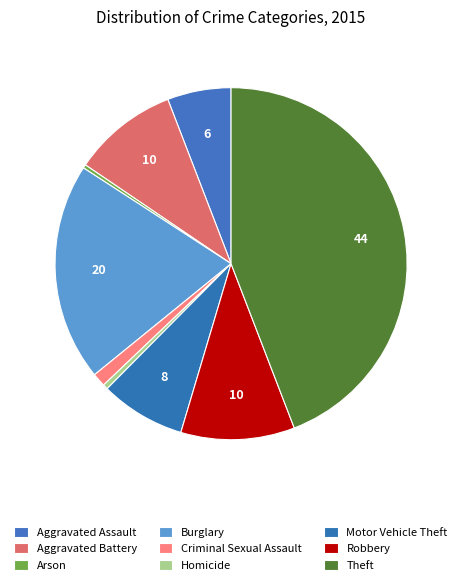

Count the number of slices in the pie.

9